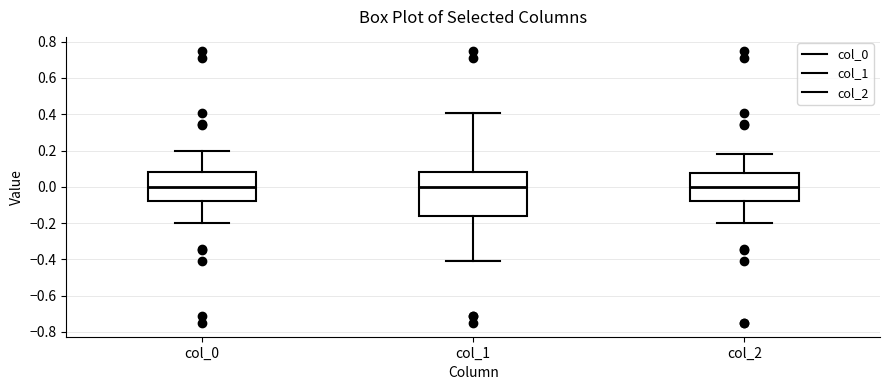

Reading left to right, read every box against the y-axis: the position of its median line, the range the box covers, and the ends of its whiskers. The values are not printed on the chart, so give them approximately, as read against the axis.

col_0: median 0.00, box -0.08 to 0.08, whiskers -0.20 to 0.20
col_1: median 0.00, box -0.16 to 0.08, whiskers -0.40 to 0.40
col_2: median 0.00, box -0.08 to 0.08, whiskers -0.20 to 0.18